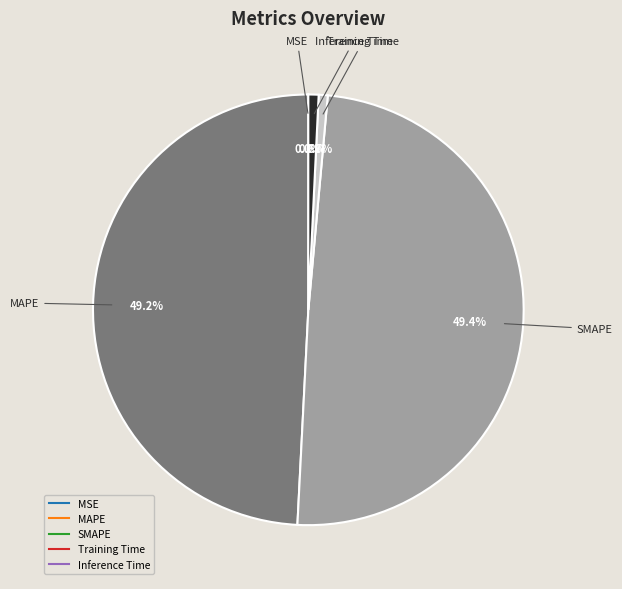

Does any single category account for the majority?

No